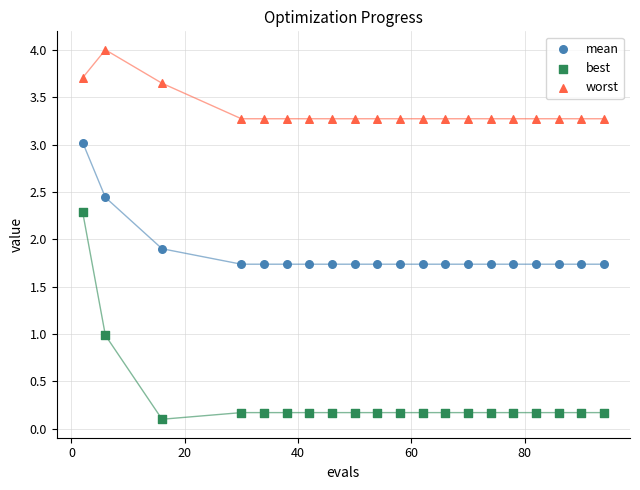

Which series reaches the minimum Y coordinate?

best